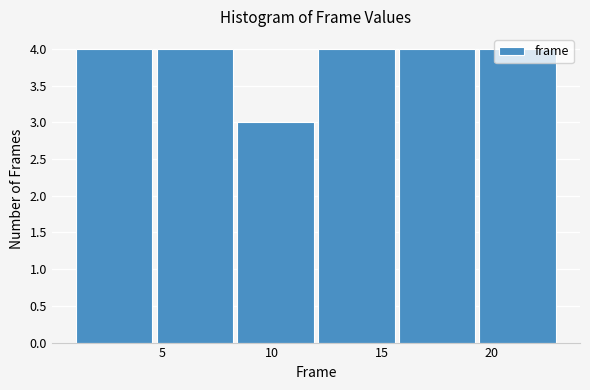

Reading left to right, list every bar in this chart as the range it spans on the x-axis followed by its height. Neither the bar edges nor the heights are printed on the chart, so give them approximately, as read against the axes.

1.0 to 4.5: 4
4.5 to 8.5: 4
8.5 to 12.0: 3
12.0 to 15.5: 4
15.5 to 19.5: 4
19.5 to 23.0: 4